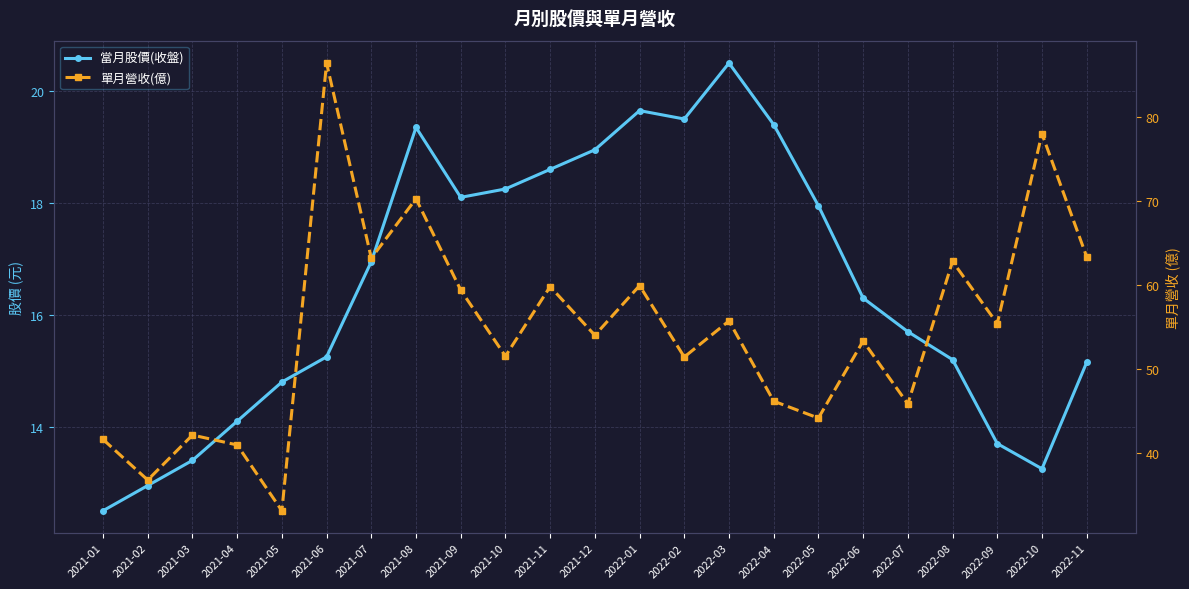

What is the sum of the 單月營收(億) values at 2022-07 and 2021-10?

97.3